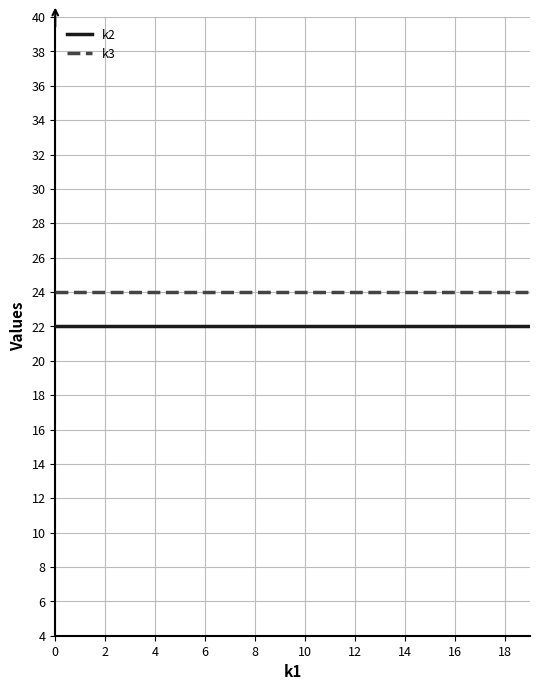

Rank the series by their maximum value, from lowest to highest.

k2, k3